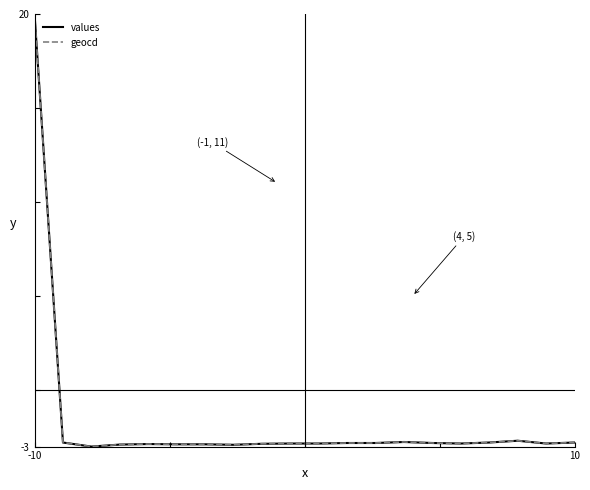

Is this an area chart (filled region under the line)?

No